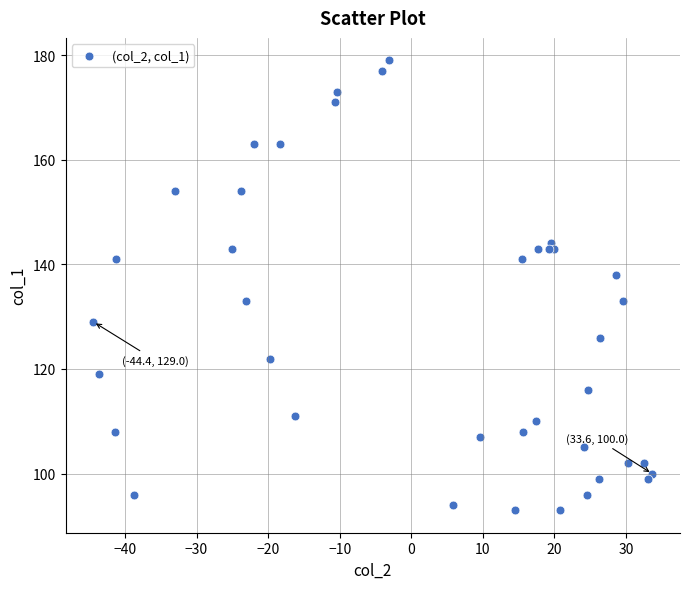

What Y value in the scatter plot is closest to 136?

138